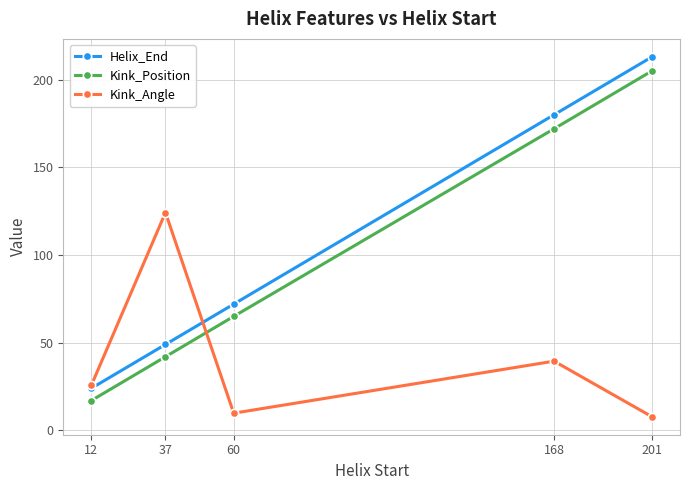

True or false: Helix_End and Kink_Angle intersect in this chart.

True